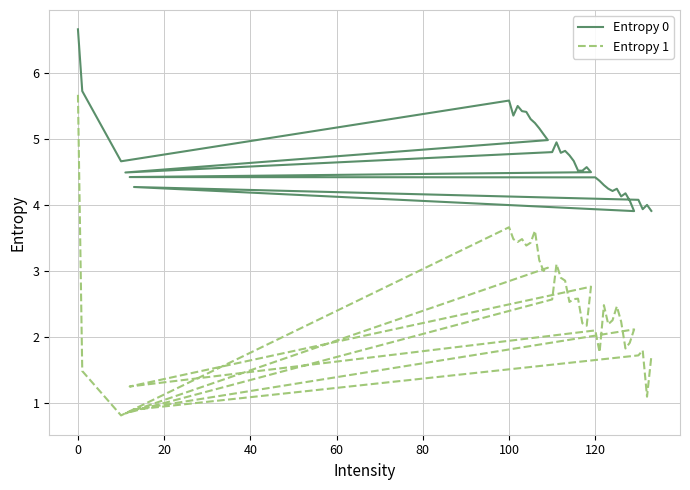

Which series has the largest range (max minus min)?

Entropy 1